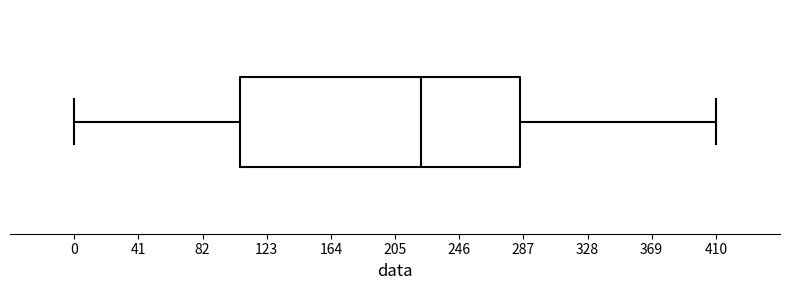

Transcribe this box plot: give where the median line is, the range the box spans, and where the two whiskers end, as read against the x-axis. The values are not printed on the chart, so give them approximately, as read against the axis.

median 220, box 105 to 285, whiskers 0 to 410